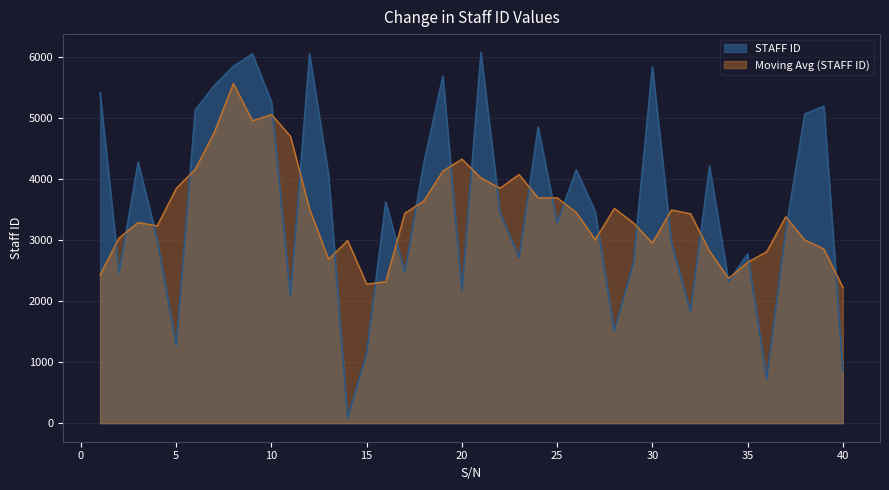

Where is the first local minimum?

2